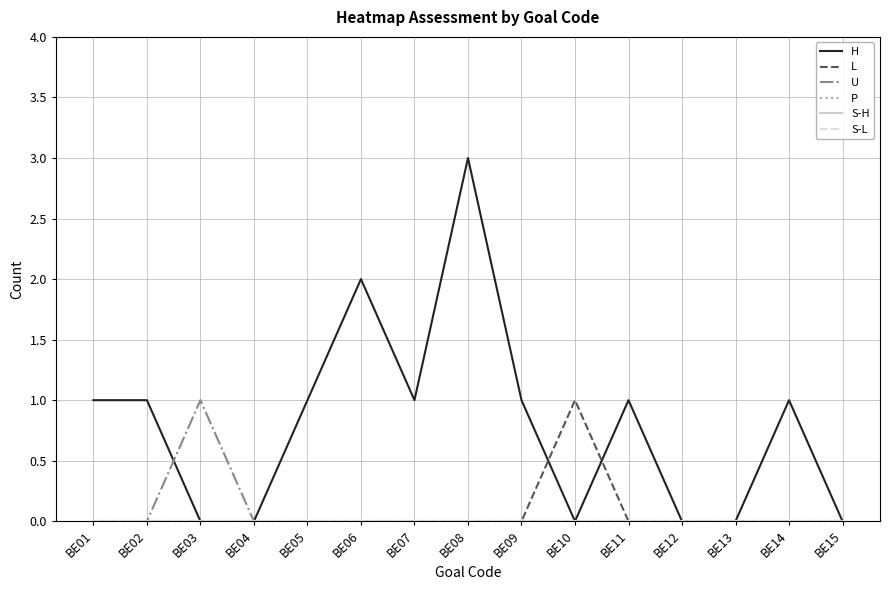

Does the chart have visible grid lines?

Yes